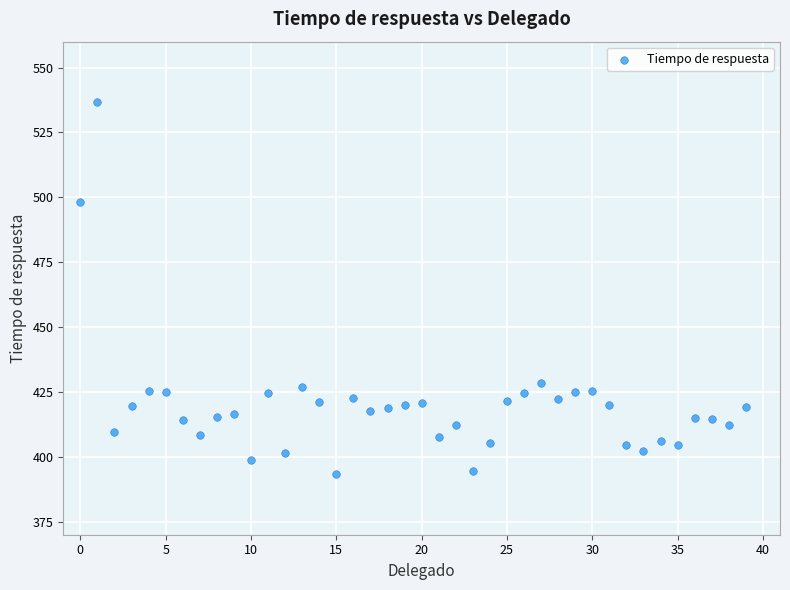

What Y value in the scatter plot is closest to 465?

498.4